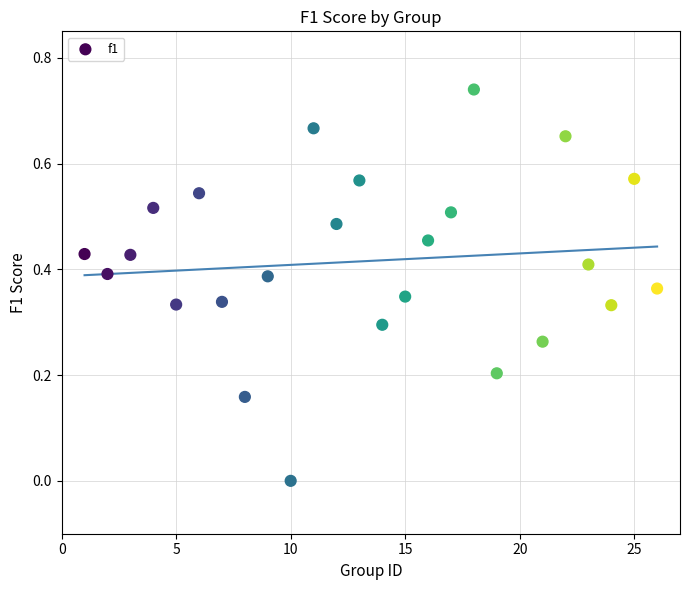

What is the range of X values (max minus min)?

25.0